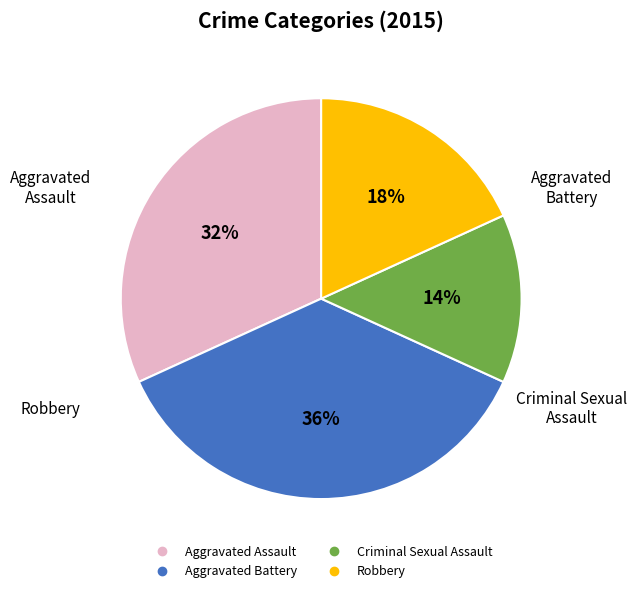

Which slice is the largest?

Aggravated Battery